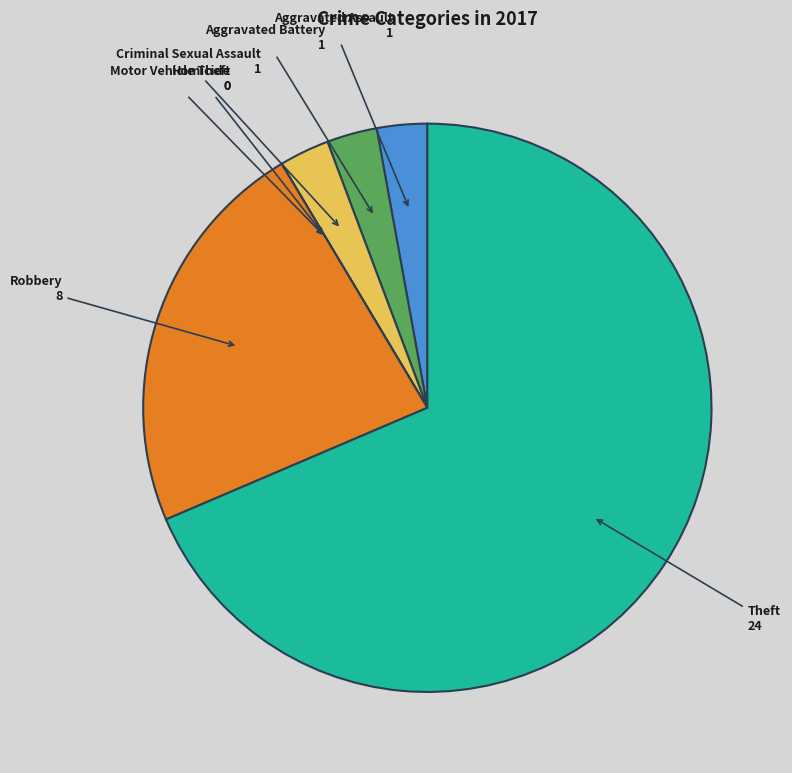

To the nearest percent, what is the difference between the largest and smallest slice percentages?

69%